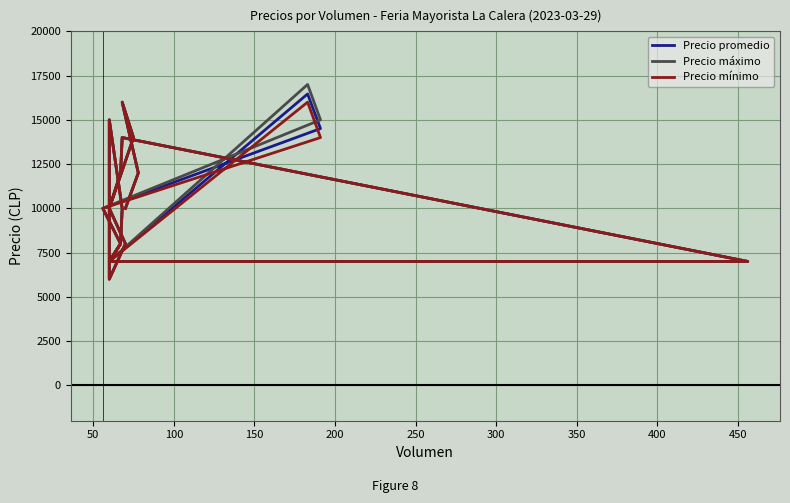

True or false: Precio promedio and Precio máximo cross at least once.

False